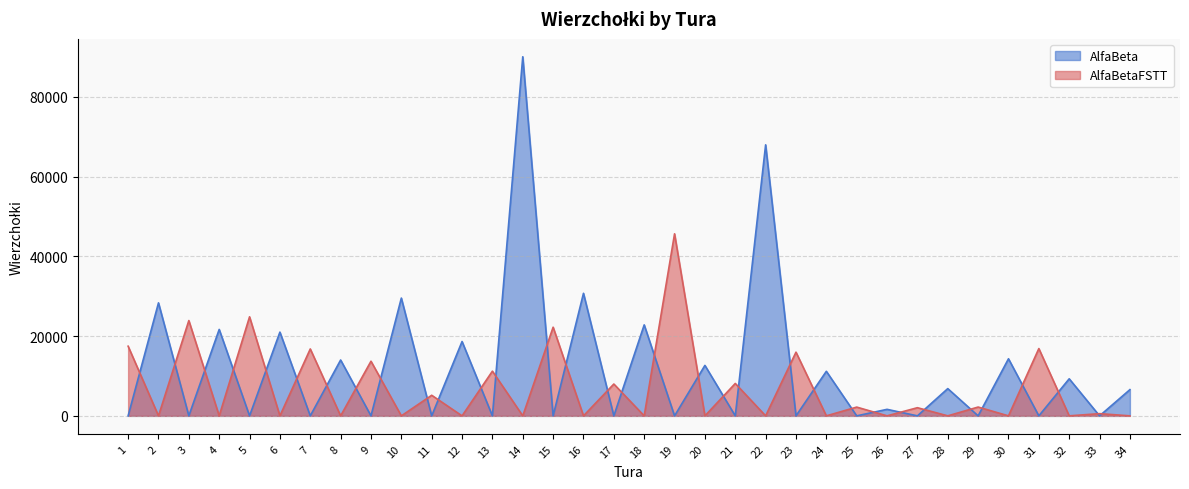

Where is AlfaBetaFSTT nearest to the value 22837?

15